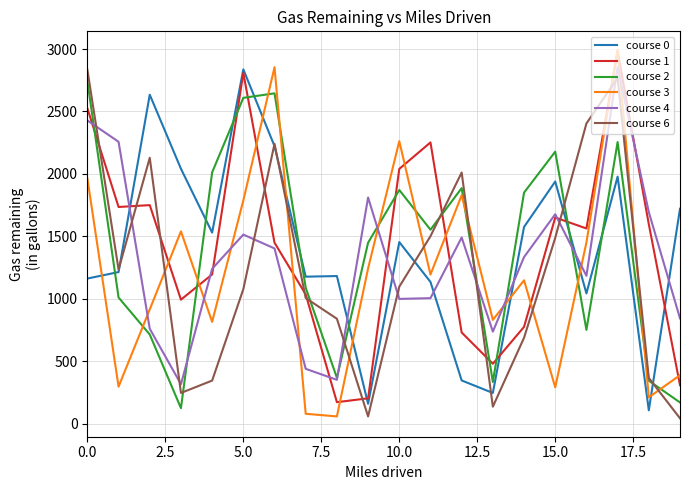

What is the maximum value shown in the chart?

2994